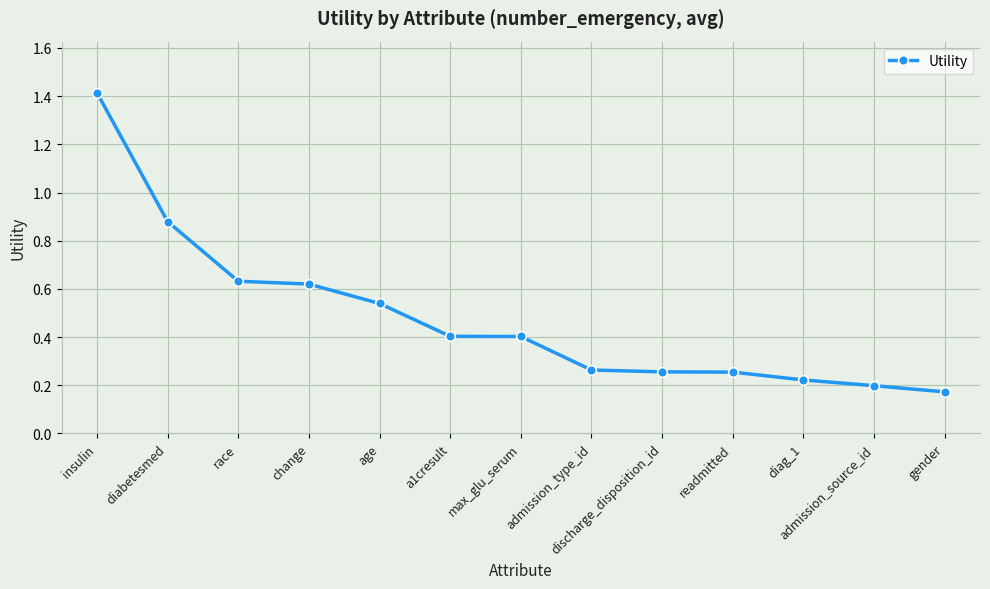

How many categories are shown in the chart?

13